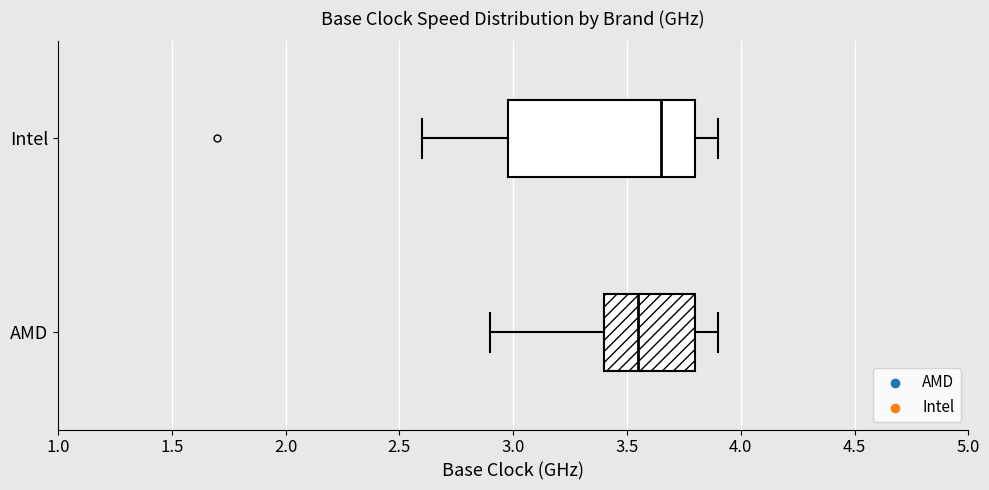

Reading bottom to top, transcribe this box plot: for each box, give where its median line is, the range the box spans, and where its two whiskers end, as read against the x-axis. The values are not printed on the chart, so give them approximately, as read against the axis.

AMD: median 3.55, box 3.40 to 3.80, whiskers 2.90 to 3.90
Intel: median 3.65, box 3.00 to 3.80, whiskers 2.60 to 3.90